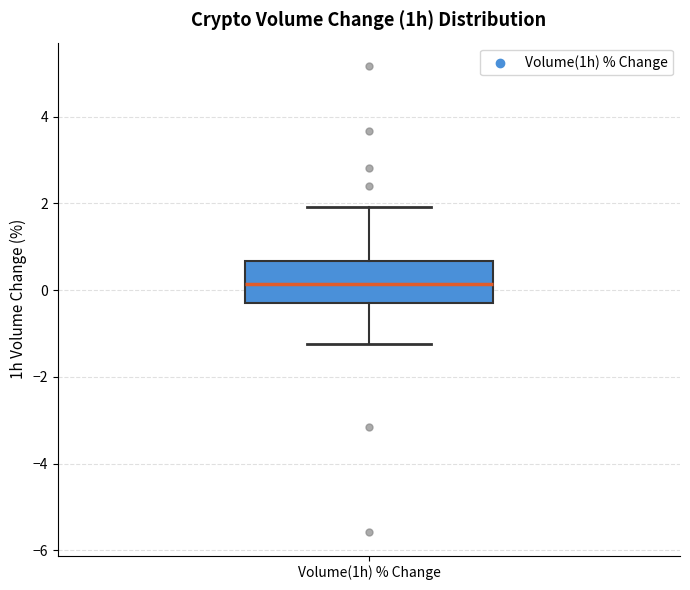

Where does the upper whisker of the box for Volume(1h) % Change end on the y-axis? The values are not printed on the chart, so give them approximately, as read against the axis.

2.0